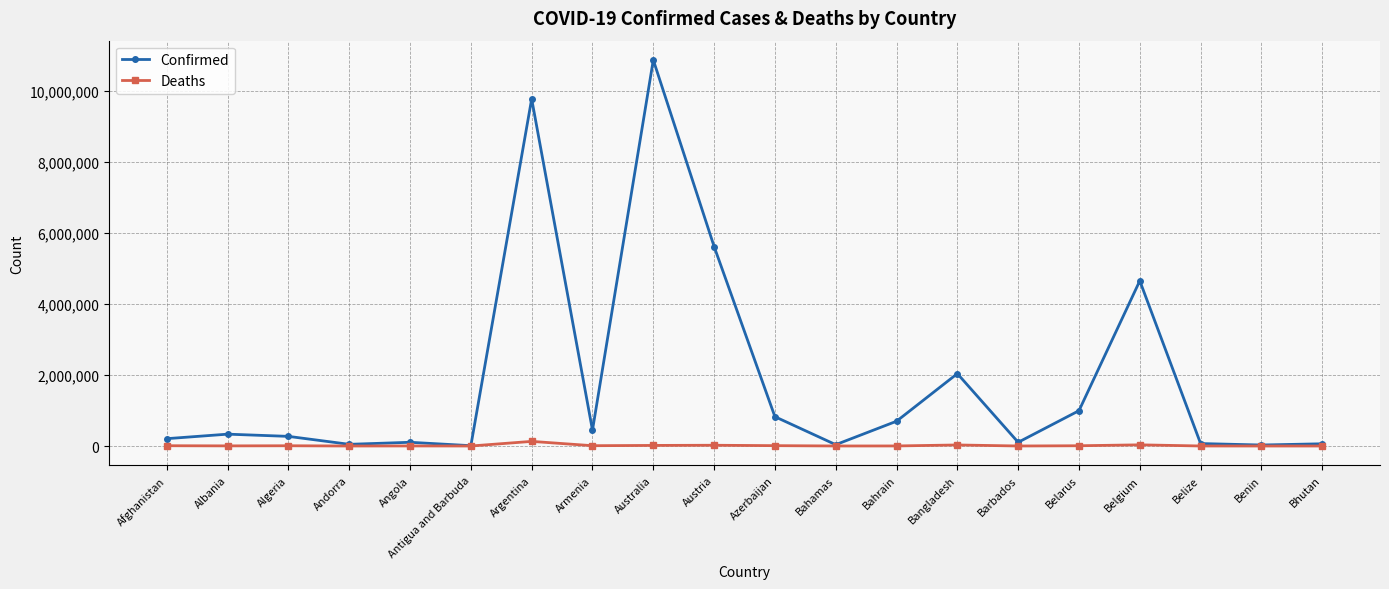

What is the label of the 1st point from the right?

Bhutan